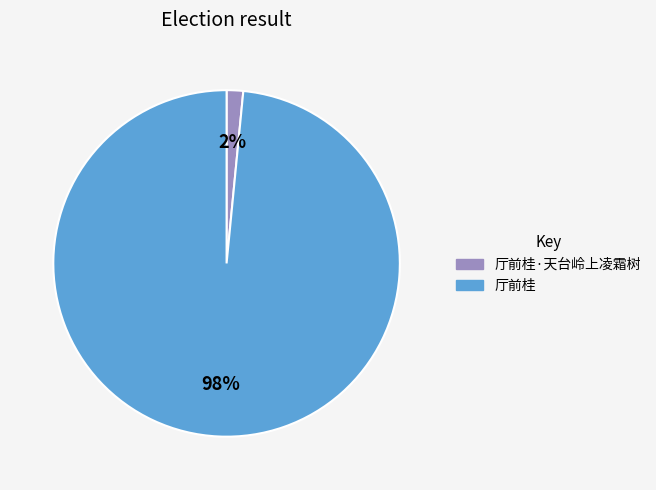

To the nearest percent, what is the average slice percentage?

50%